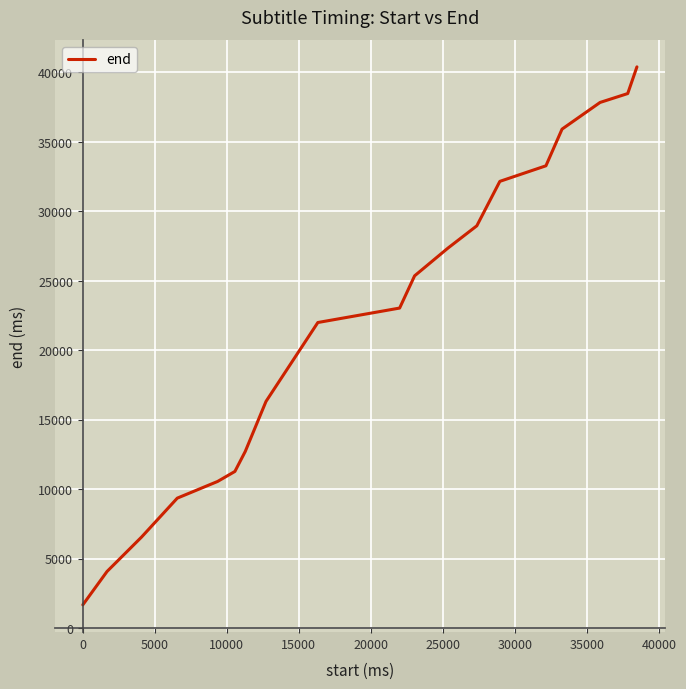

What is the minimum value shown in the chart?

1680